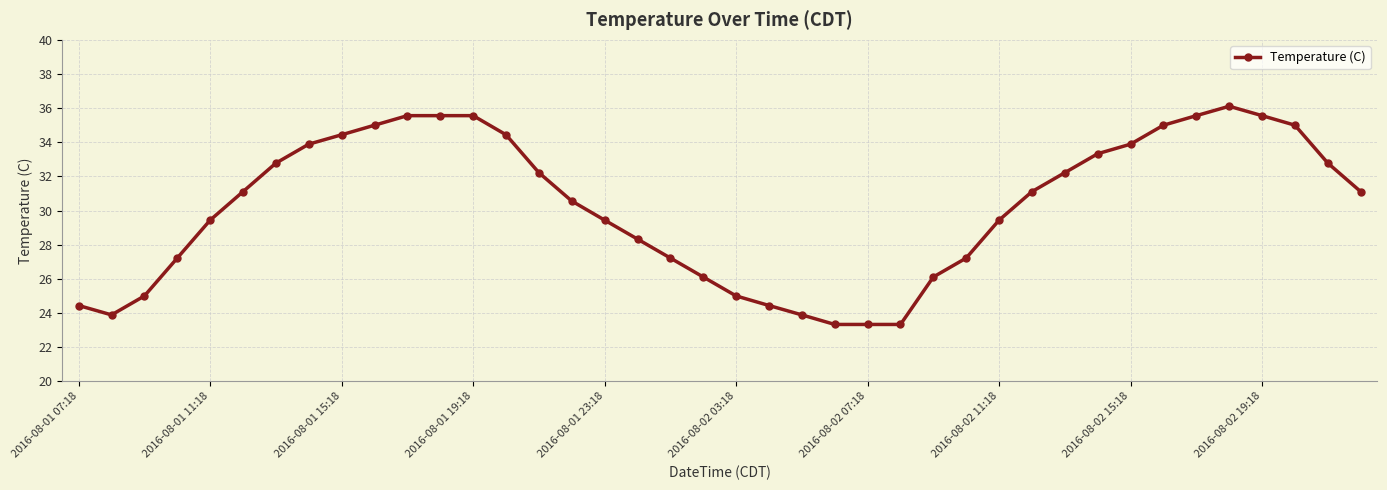

What is the value of the 17th point from the left?

29.4